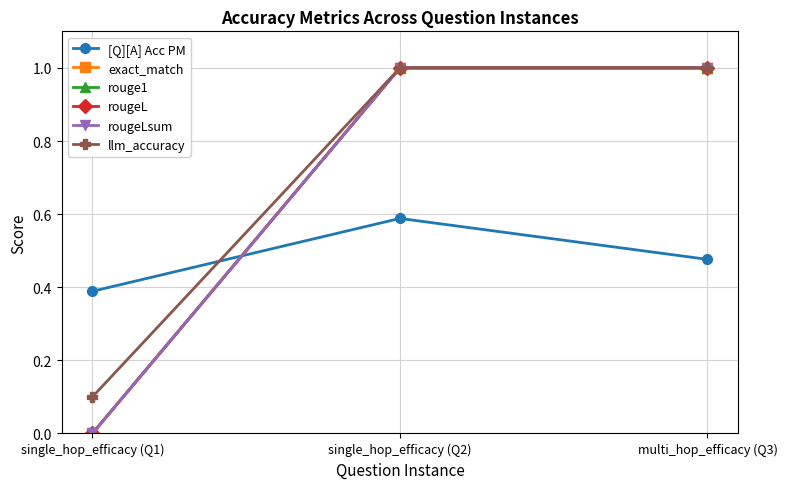

Is this an area chart (filled region under the line)?

No